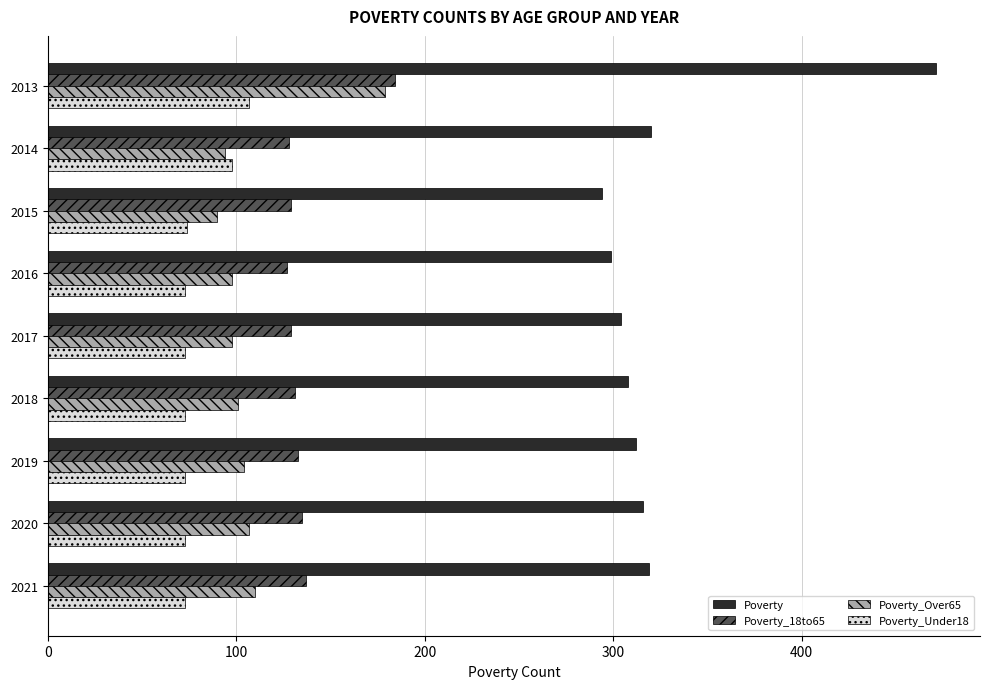

Which series has the largest total across all categories?

Poverty